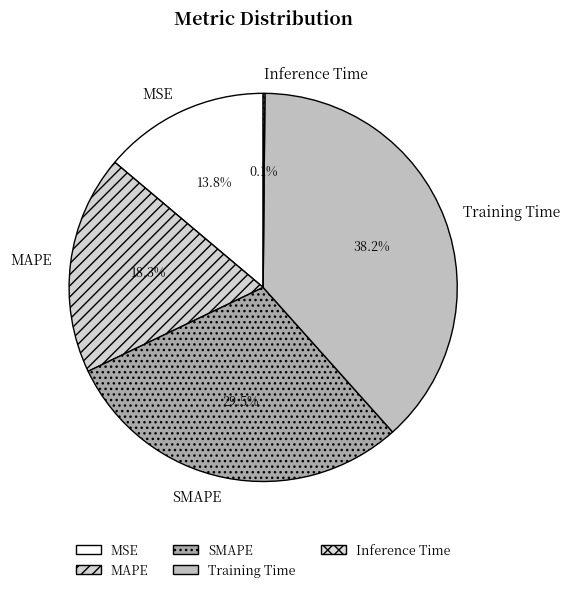

Is it true that MSE is 14% of the pie?

True